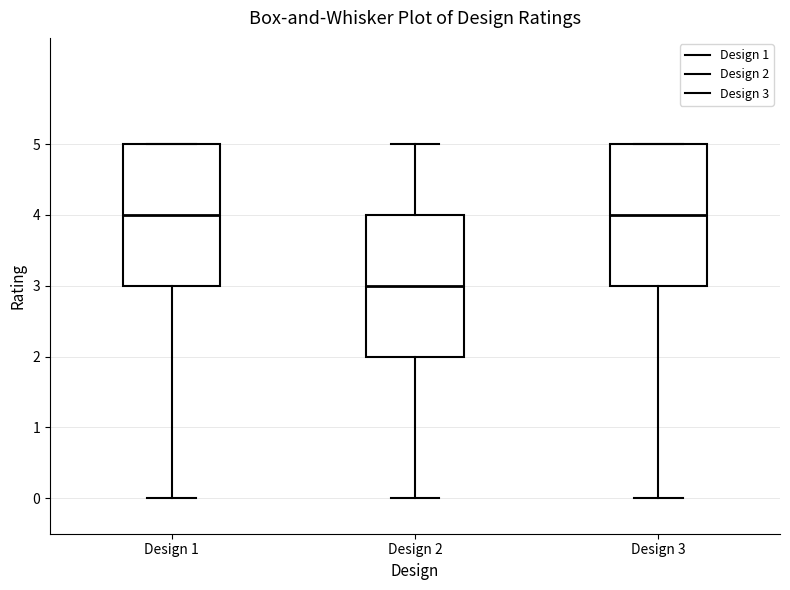

Where is the upper edge of the box for Design 3 on the y-axis? The values are not printed on the chart, so give them approximately, as read against the axis.

5